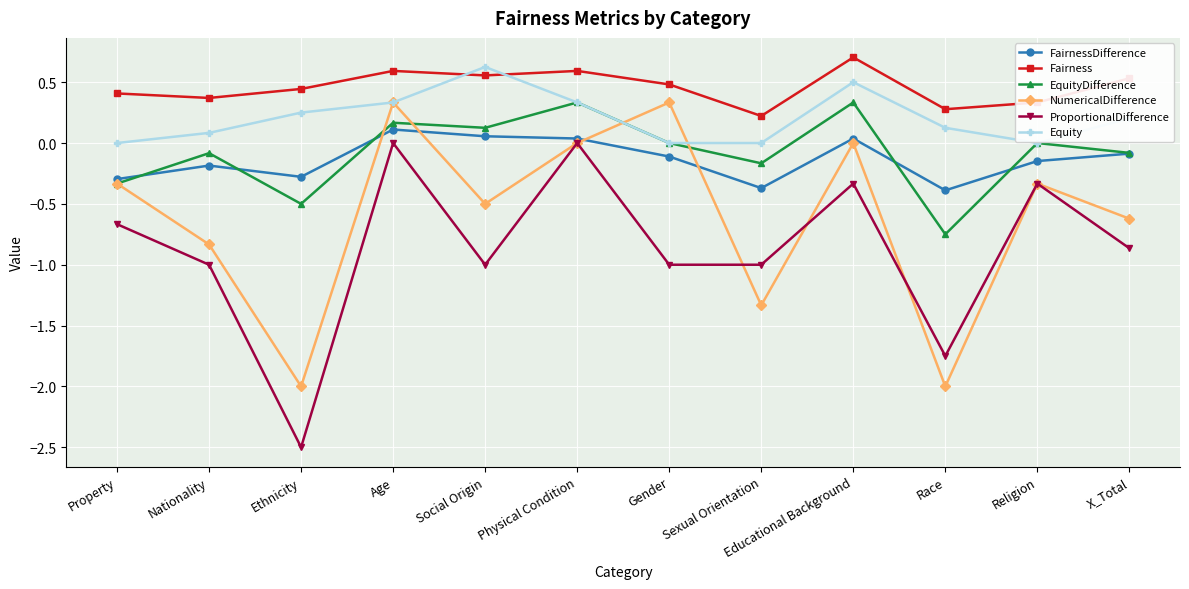

True or false: ProportionalDifference has a value of 0.0 at Physical Condition.

True